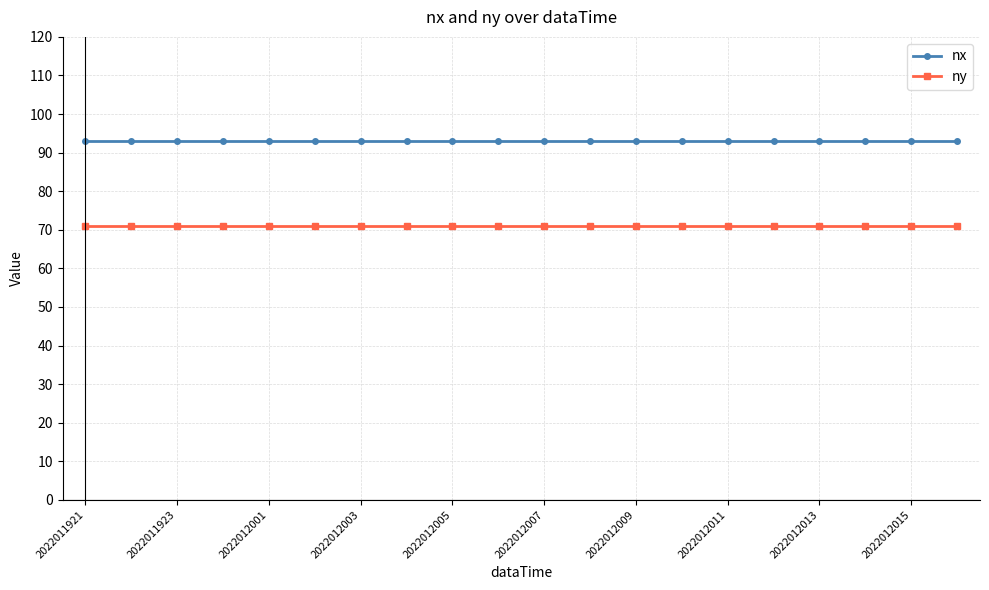

What is the average value of the ny series?

71